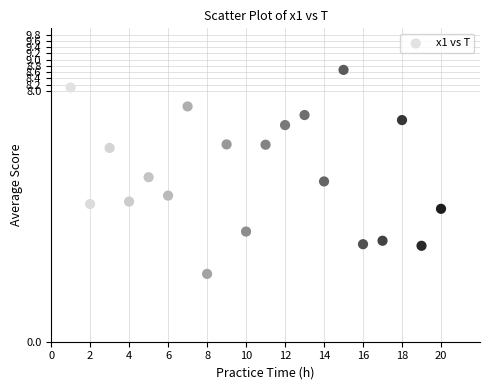

What is the range of Y values (max minus min)?

6.5